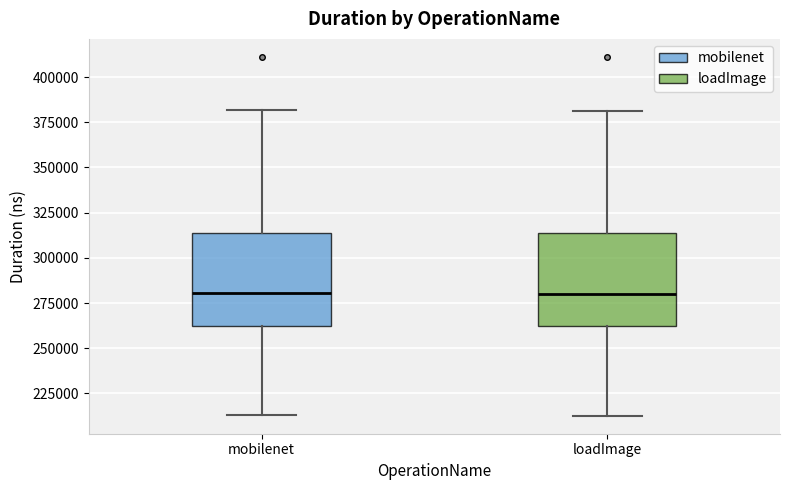

Reading left to right, transcribe this box plot: for each box, give where its median line is, the range the box spans, and where its two whiskers end, as read against the y-axis. The values are not printed on the chart, so give them approximately, as read against the axis.

mobilenet: median 280000, box 260000 to 315000, whiskers 215000 to 380000
loadImage: median 280000, box 260000 to 315000, whiskers 215000 to 380000